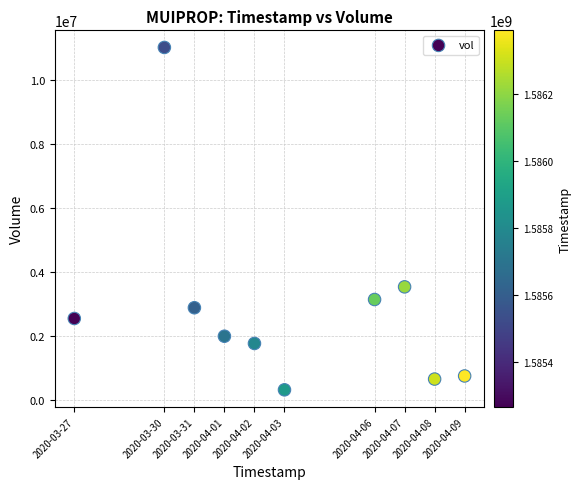

What is the range of Y values (max minus min)?

10683500